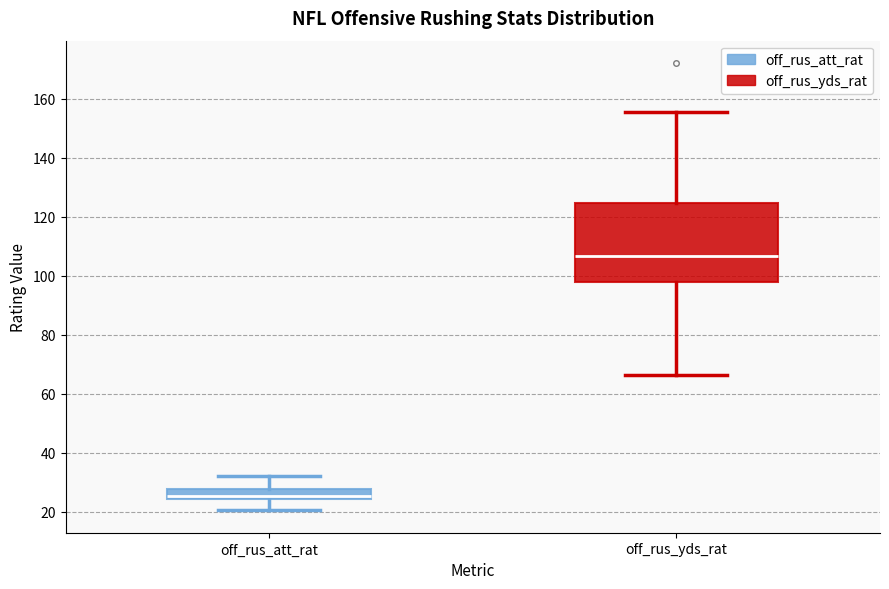

Reading left to right, read every box against the y-axis: the position of its median line, the range the box covers, and the ends of its whiskers. The values are not printed on the chart, so give them approximately, as read against the axis.

off_rus_att_rat: median 26, box 24 to 28, whiskers 20 to 32
off_rus_yds_rat: median 106, box 98 to 124, whiskers 66 to 156